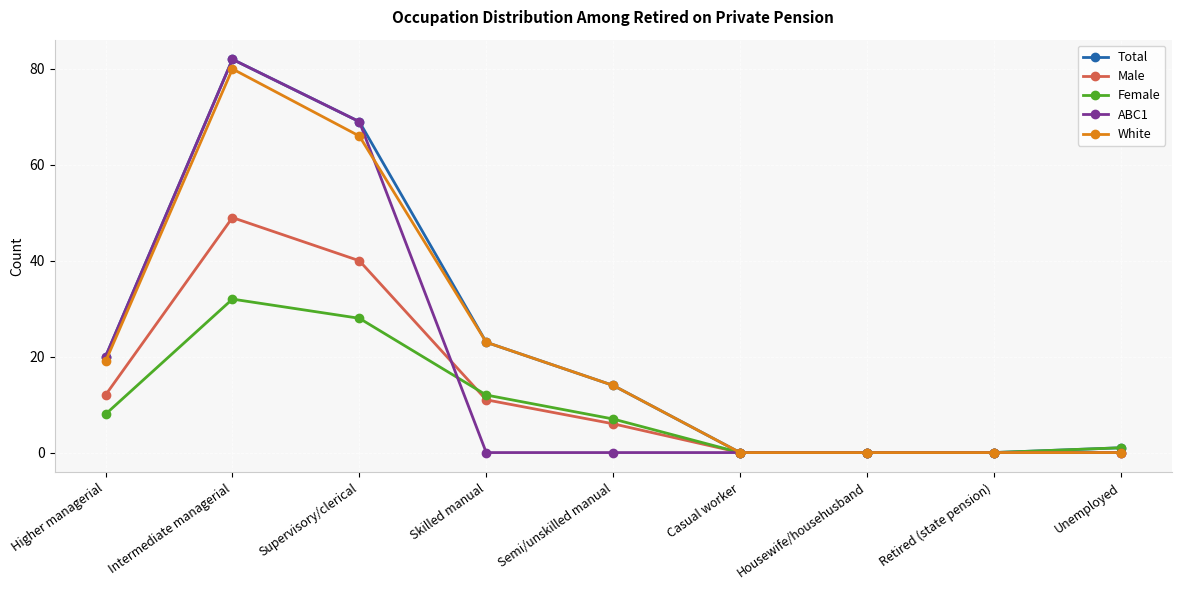

True or false: Total has a value of 0 at Retired (state pension).

True